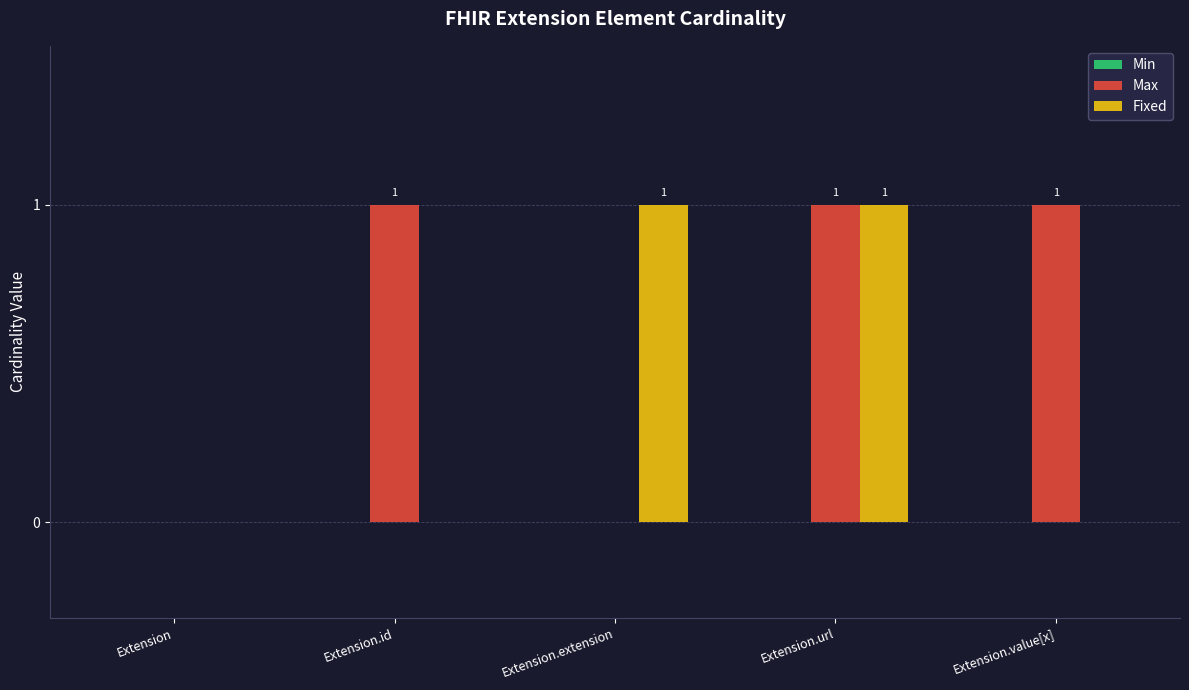

At which category is the sum across all series the highest?

Extension.url